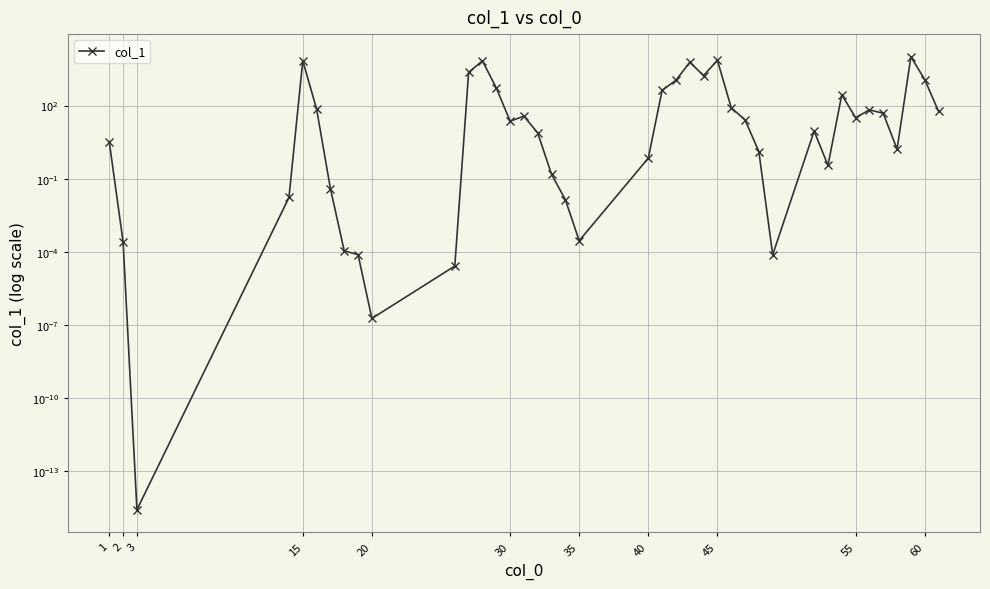

How many values exceed 25?

20